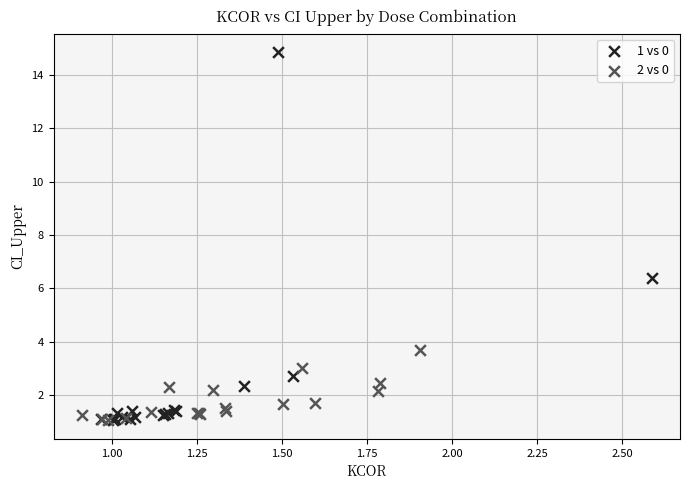

Which series has the largest Y range (max minus min)?

1 vs 0